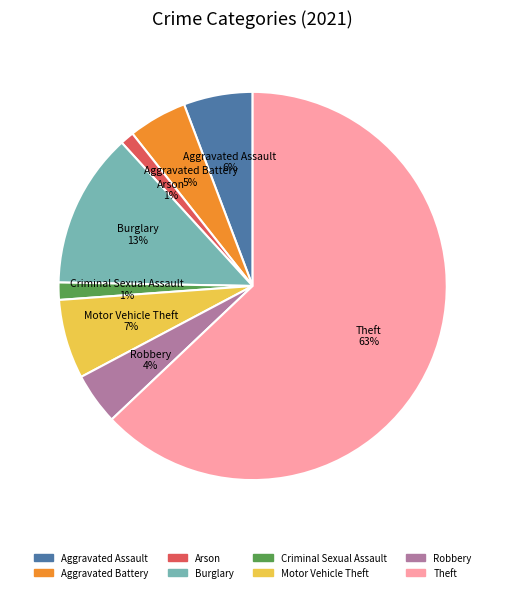

Does any single category account for the majority?

Yes